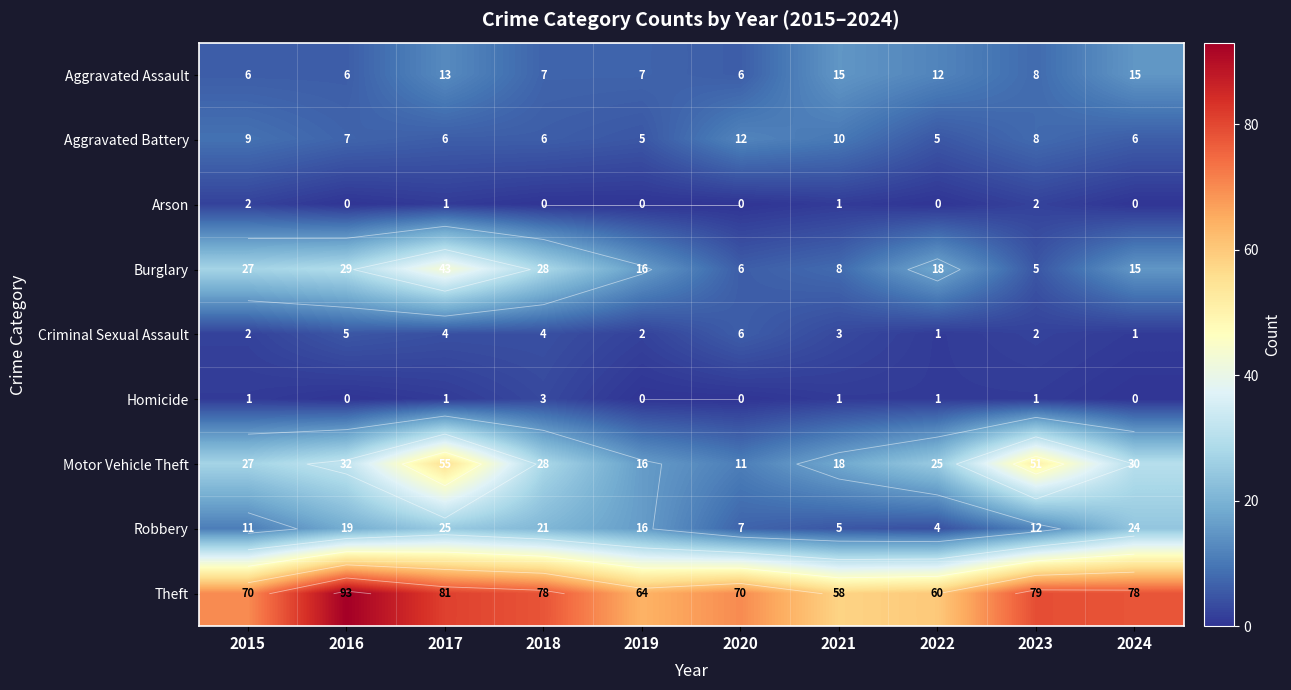

Which has a higher value, 2024 or 2020?

2024